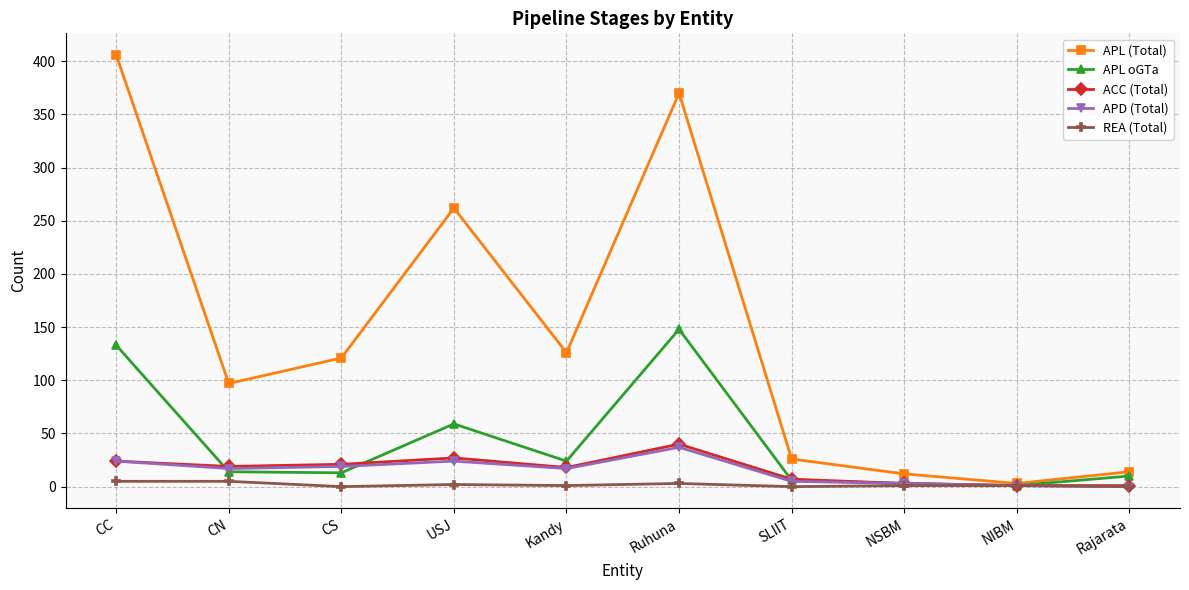

True or false: APD (Total) has more than 0 interior local peaks.

True